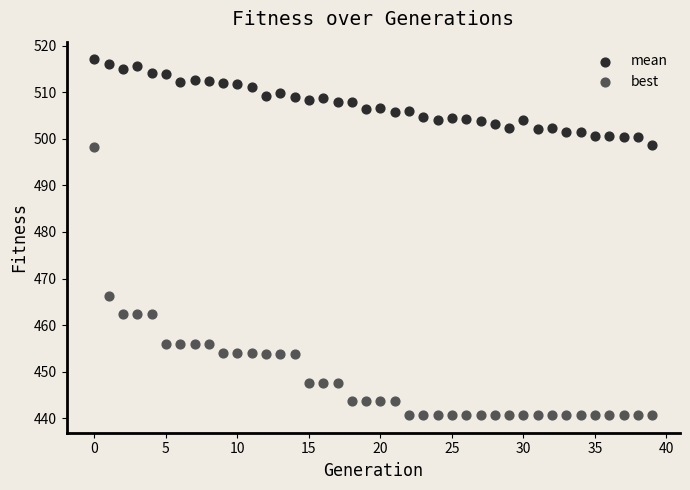

Which series reaches the maximum Y coordinate?

mean